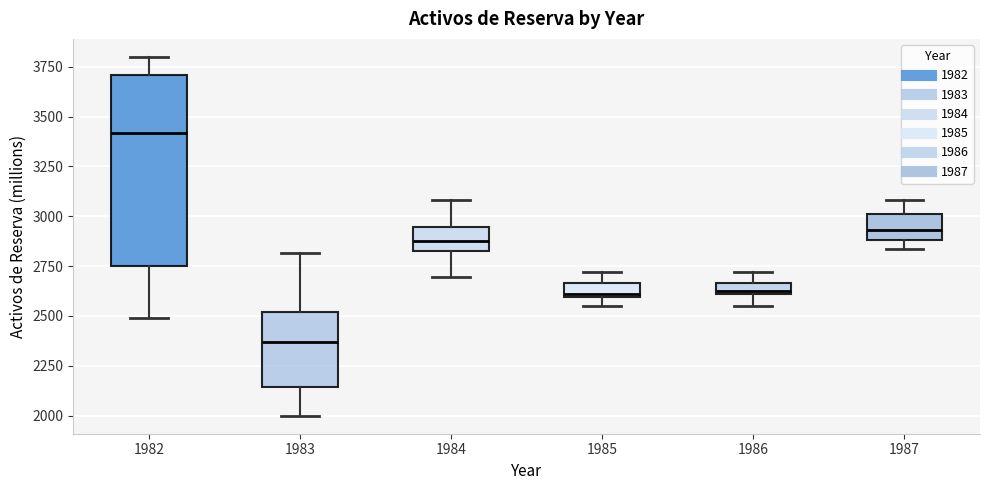

Where is the lower edge of the box at x = 1985 on the y-axis? The values are not printed on the chart, so give them approximately, as read against the axis.

2600